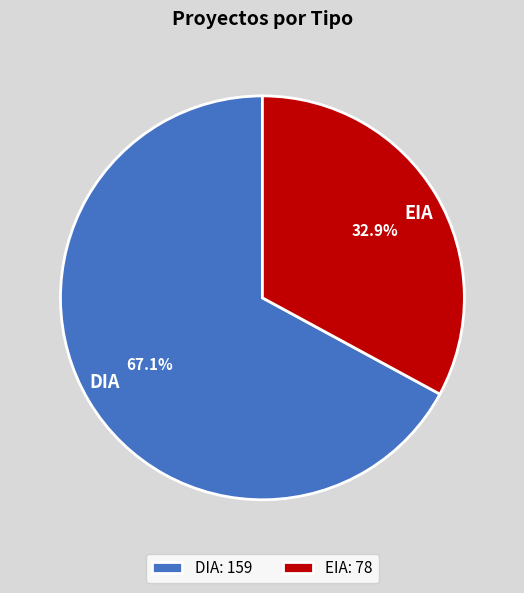

Rank the categories by value from lowest to highest.

EIA, DIA